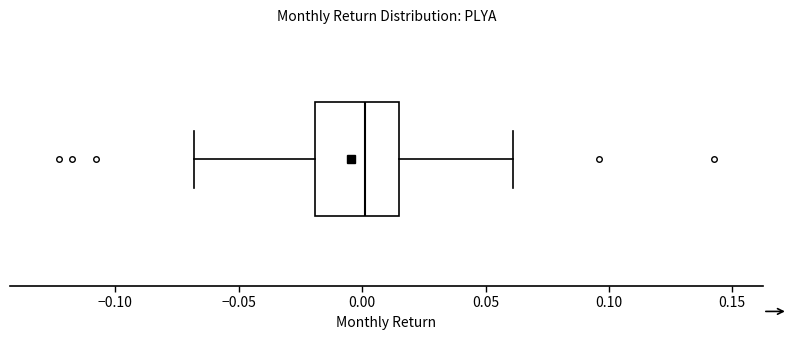

Read this box plot against the x-axis: the position of the median line, the range covered by the box, and the ends of both whiskers. The values are not printed on the chart, so give them approximately, as read against the axis.

median 0.000, box -0.020 to 0.015, whiskers -0.070 to 0.060